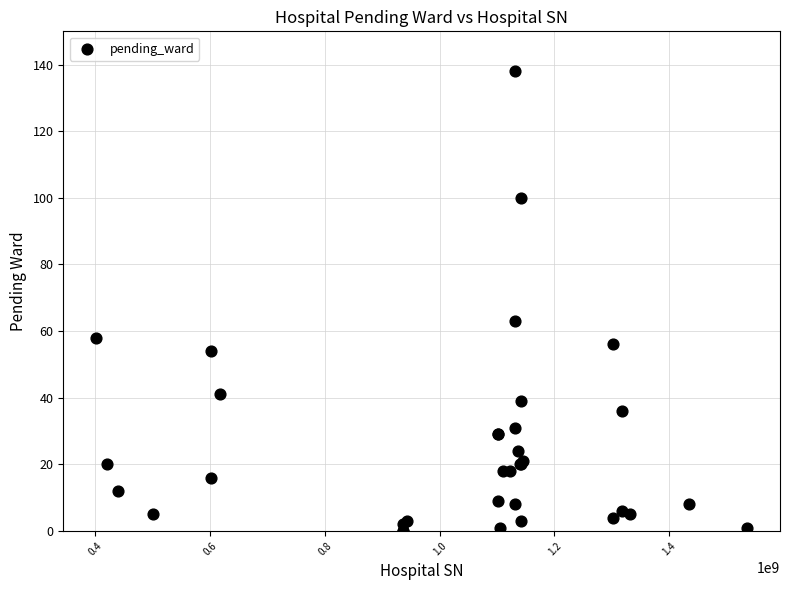

What Y value in the scatter plot is closest to 69?

63